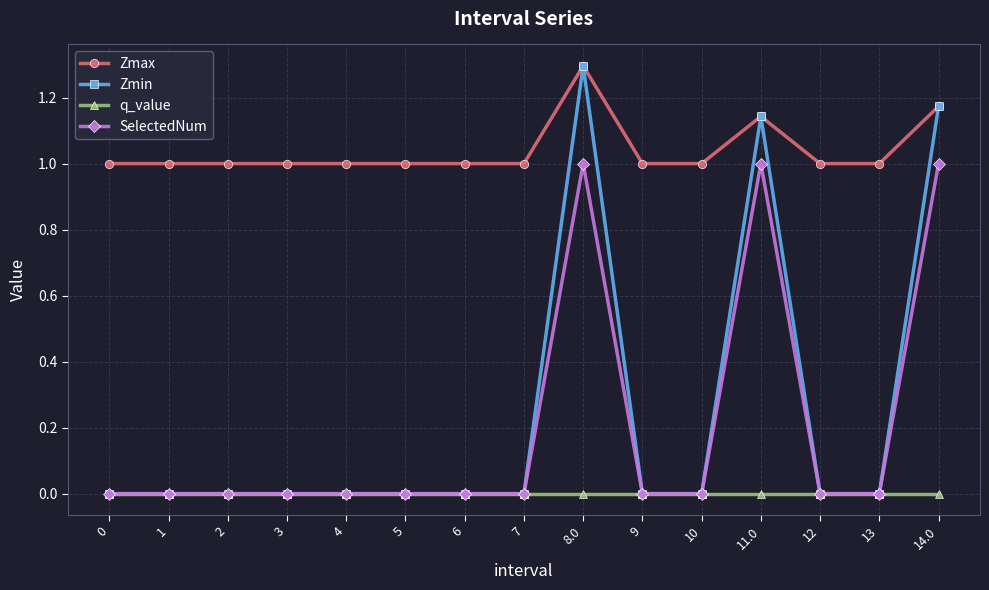

What is the value of the Zmax point at the 5th from the left?

1.0